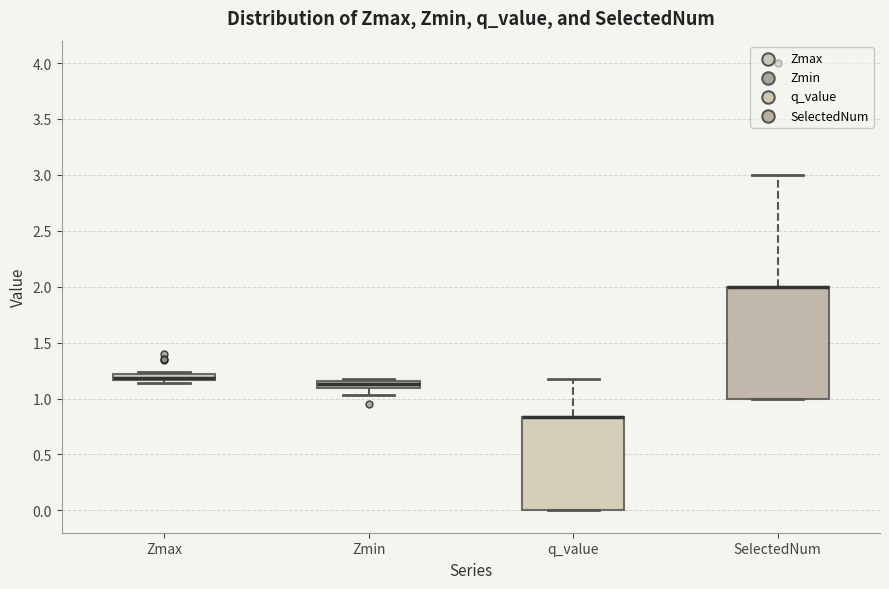

Where is the lower edge of the box for Zmin on the y-axis? The values are not printed on the chart, so give them approximately, as read against the axis.

1.10